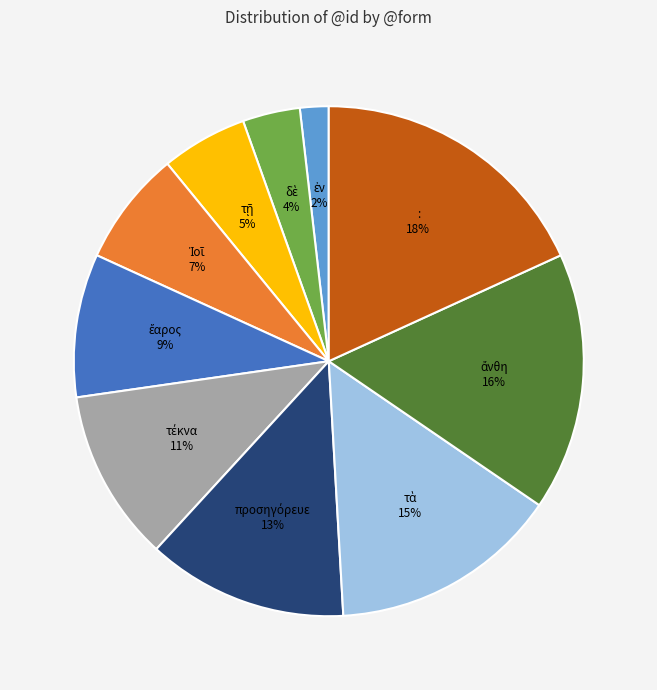

To the nearest percent, what is the difference between the largest and smallest slice percentages?

16%